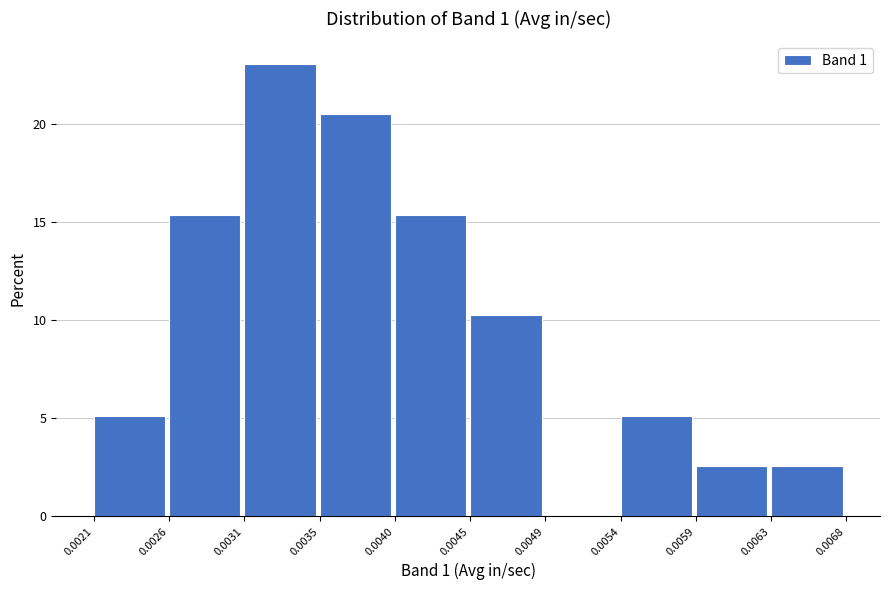

Reading left to right, transcribe this chart: for each bar, give the range it covers on the x-axis and its height. The values are not printed on the chart, so give them approximately, as read against the axis.

0.0021 to 0.0026: 5.0
0.0026 to 0.0031: 15.5
0.0031 to 0.0035: 23.0
0.0035 to 0.0040: 20.5
0.0040 to 0.0045: 15.5
0.0045 to 0.0049: 10.5
0.0049 to 0.0054: 0
0.0054 to 0.0059: 5.0
0.0059 to 0.0063: 2.5
0.0063 to 0.0068: 2.5